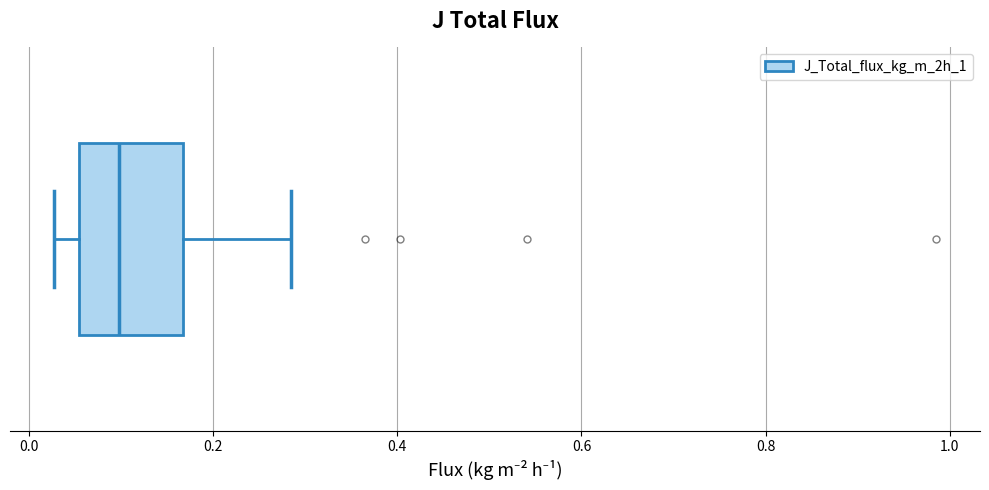

Where does the right whisker of the box end on the x-axis? The values are not printed on the chart, so give them approximately, as read against the axis.

0.28